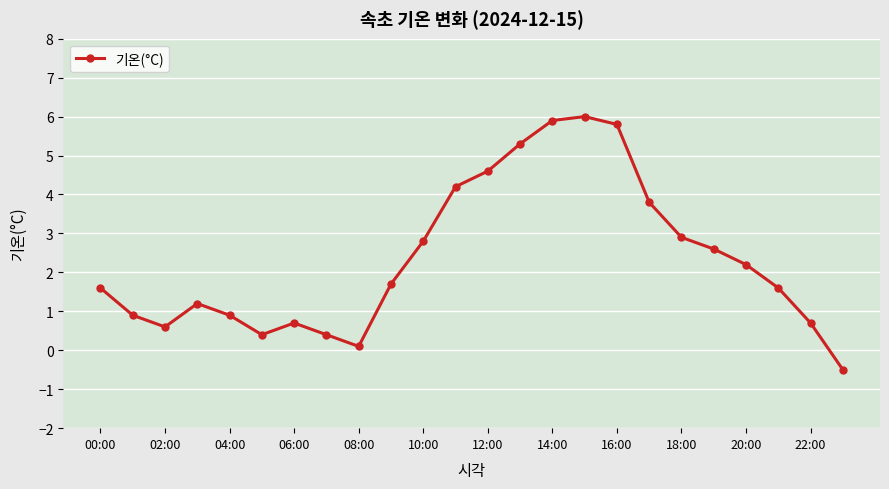

How many interior local valleys (lower than both neighbors) does the data have?

3